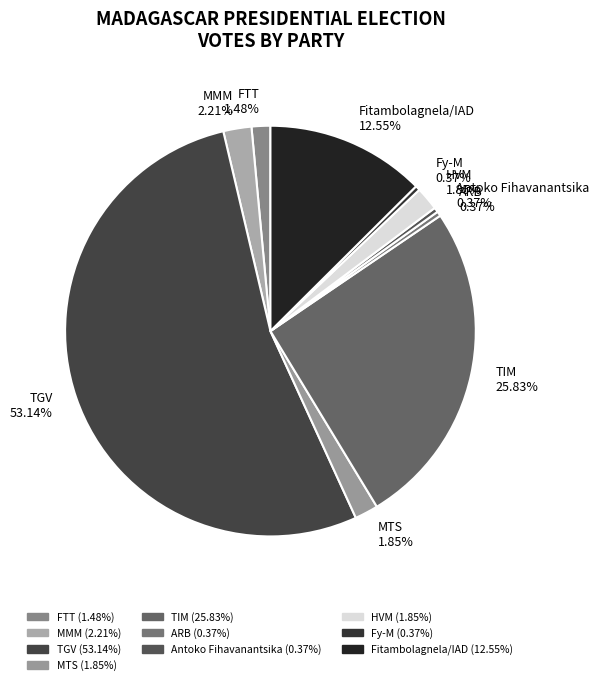

What percentage is NOT represented by MTS?

98.2%